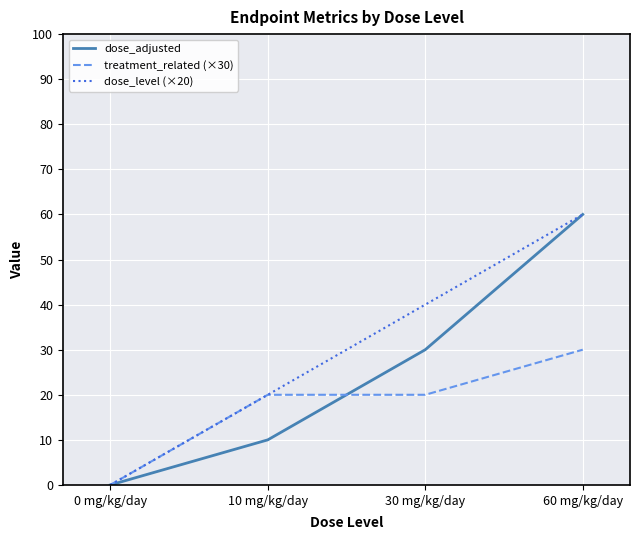

Reading left to right, extract all data points from this chart.

dose_adjusted: 0 mg/kg/day=0	10 mg/kg/day=10	30 mg/kg/day=30	60 mg/kg/day=60
treatment_related (×30): 0 mg/kg/day=0	10 mg/kg/day=20	30 mg/kg/day=20	60 mg/kg/day=30
dose_level (×20): 0 mg/kg/day=0	10 mg/kg/day=20	30 mg/kg/day=40	60 mg/kg/day=60